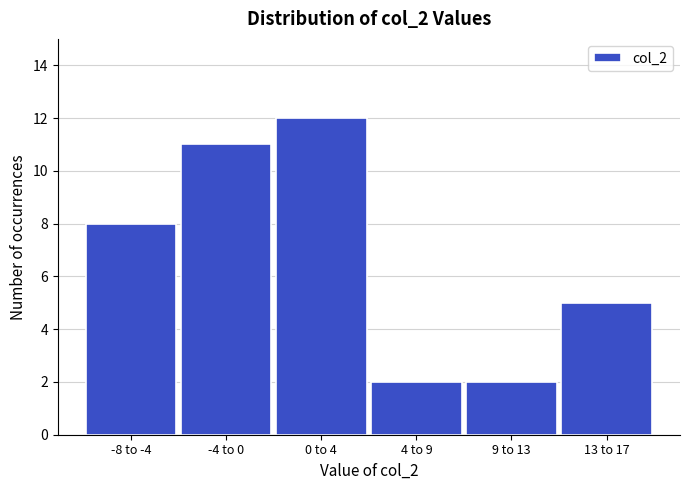

Reading left to right, list all the values displayed in this chart.

8	11	12	2	2	5